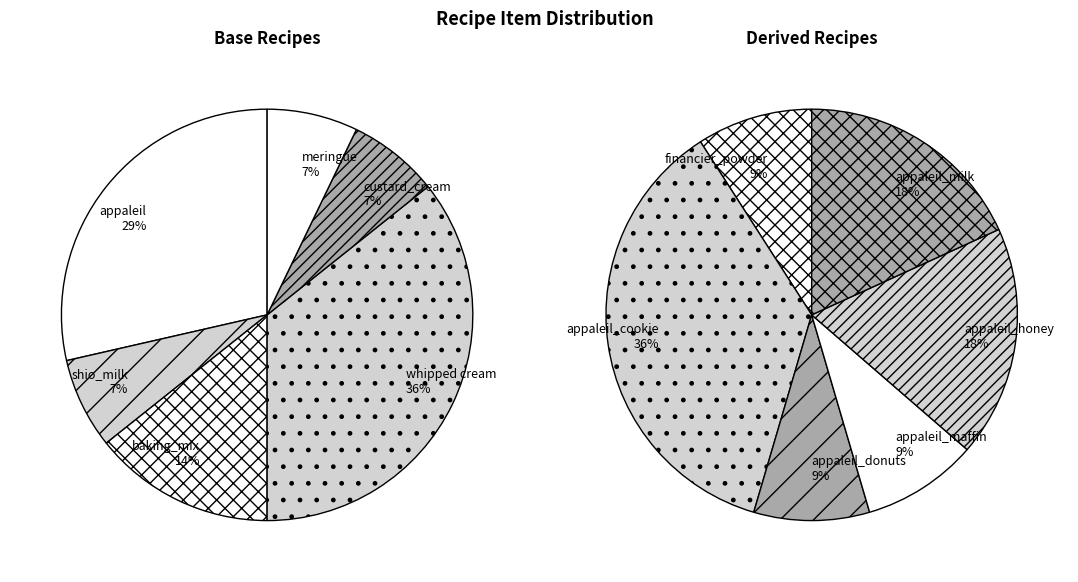

What is the ratio of the value at release_recipi=custard_cream to the value at release_recipi=shio_milk?

1.0